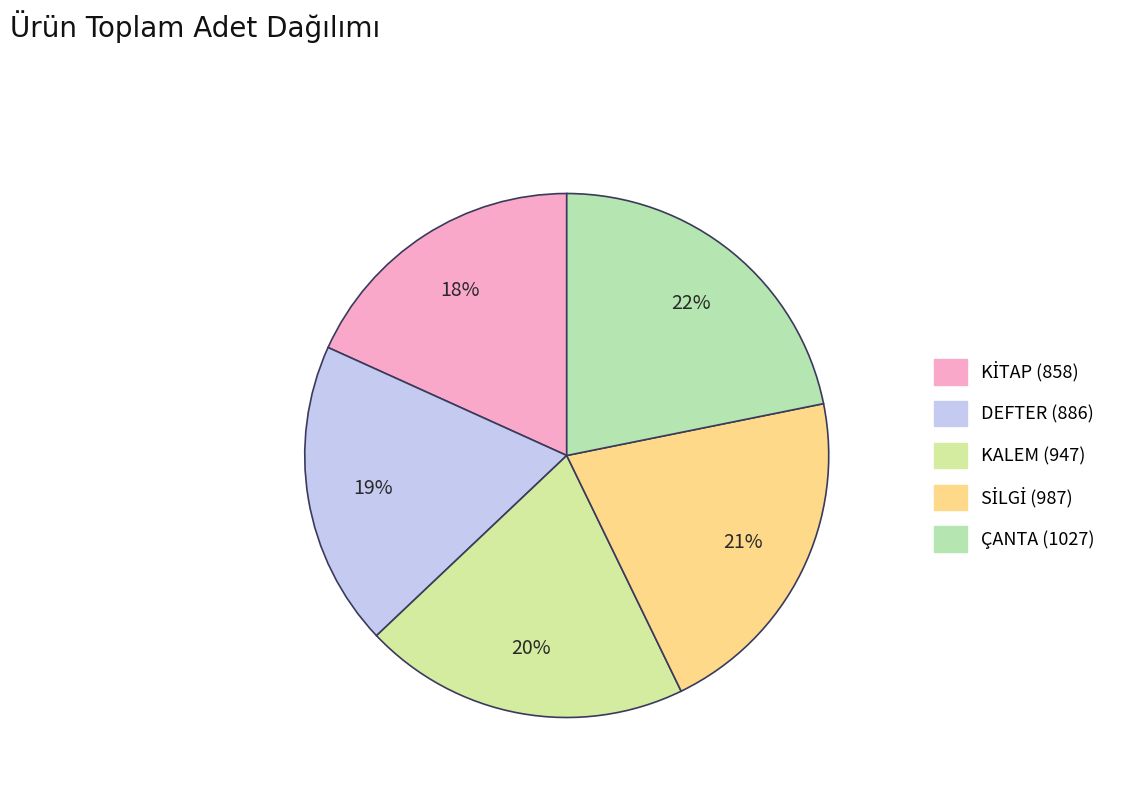

Which category has the biggest portion of the pie?

ÇANTA